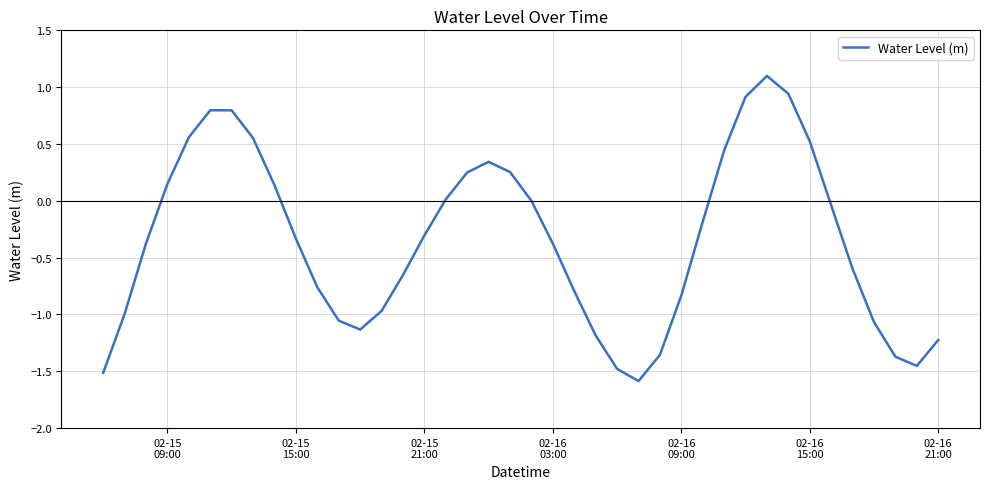

What is the difference between the maximum and minimum values?

2.7